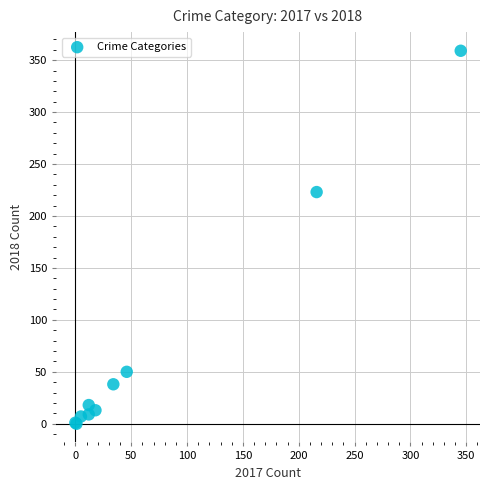

What Y value in the scatter plot is closest to 179?

223